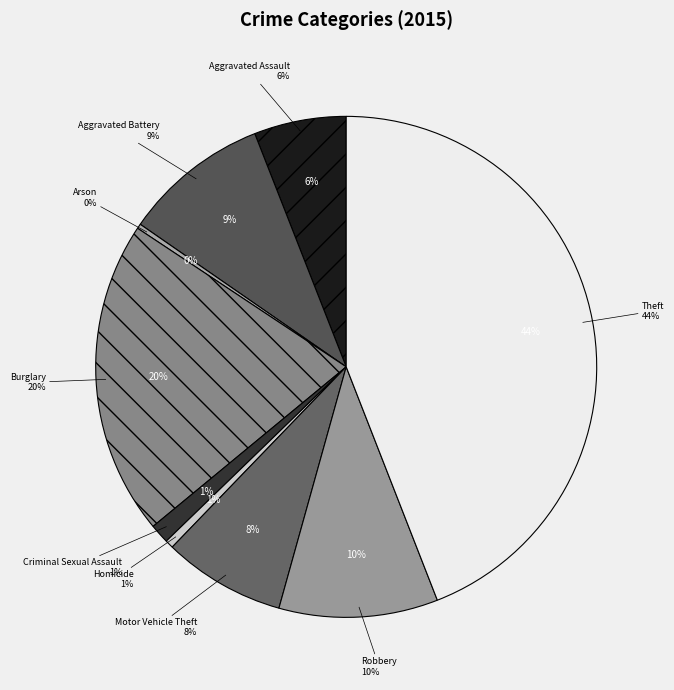

To the nearest percent, what portion does Motor Vehicle Theft represent?

8%